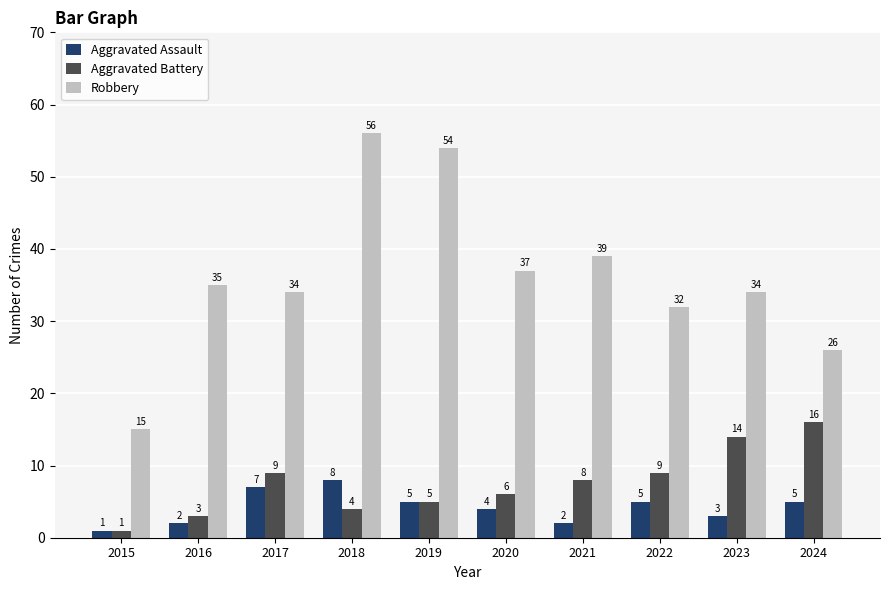

What is the minimum value for Robbery?

15